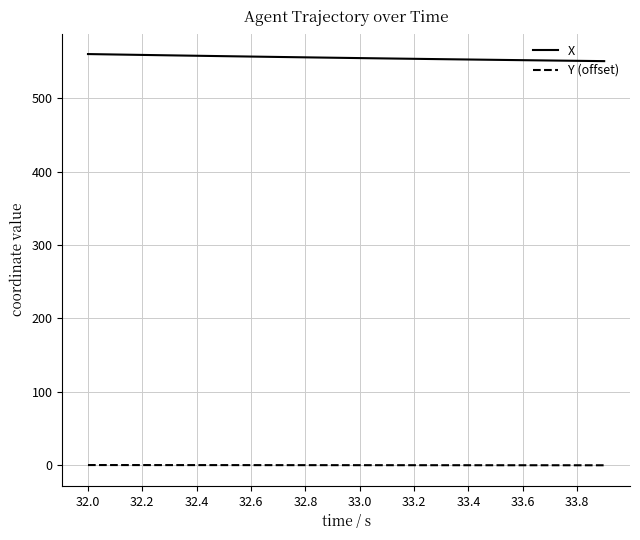

True or false: X and Y (offset) cross at least once.

False